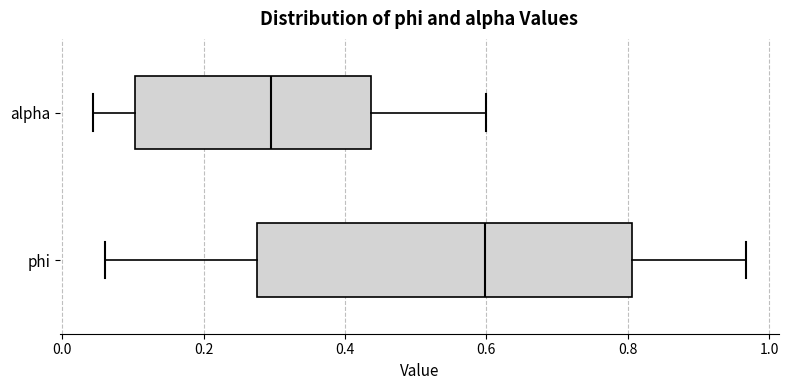

Which box's median line is the furthest to the left?

alpha